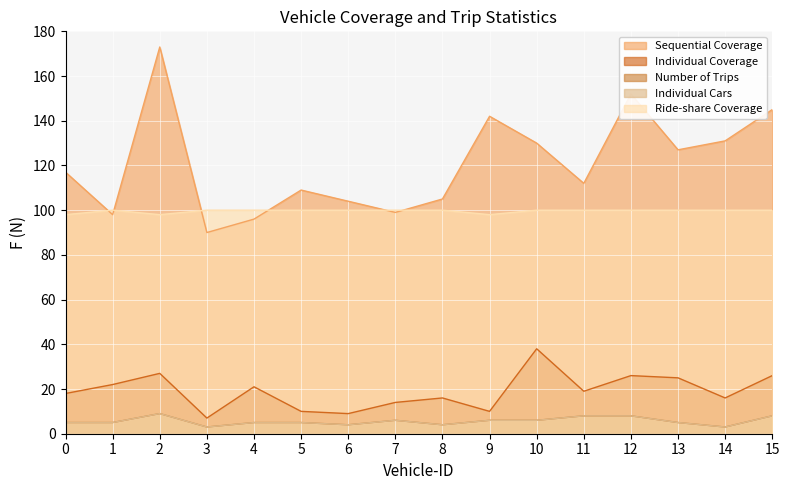

Reading left to right, transcribe all the data shown in this chart.

Sequential Coverage: 0=117	1=98	2=173	3=90	4=96	5=109	6=104	7=99	8=105	9=142	10=130	11=112	12=152	13=127	14=131	15=145
Individual Coverage: 0=18	1=22	2=27	3=7	4=21	5=10	6=9	7=14	8=16	9=10	10=38	11=19	12=26	13=25	14=16	15=26
Number of Trips: 0=5	1=5	2=9	3=3	4=5	5=5	6=4	7=6	8=4	9=6	10=6	11=8	12=8	13=5	14=3	15=8
Individual Cars: 0=5	1=5	2=9	3=3	4=5	5=5	6=4	7=6	8=4	9=6	10=6	11=8	12=8	13=5	14=3	15=8
Ride-share Coverage: 0=98	1=100	2=98	3=100	4=100	5=100	6=100	7=100	8=100	9=98	10=100	11=100	12=100	13=100	14=100	15=100